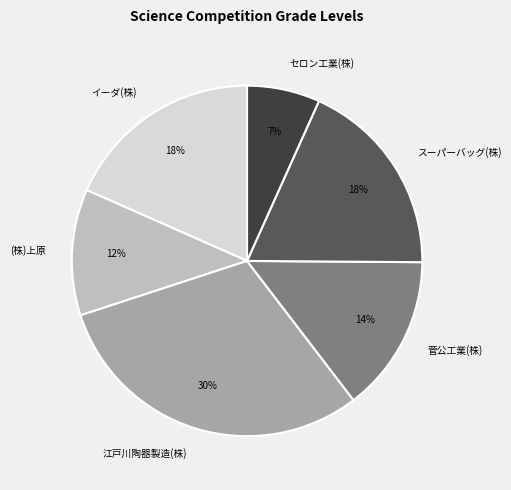

Which category has the biggest portion of the pie?

江戸川陶器製造(株)